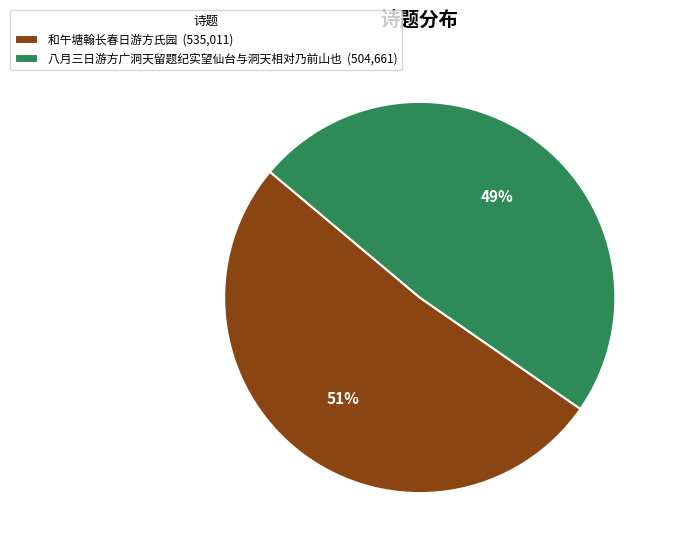

How many slices are in this pie chart?

2